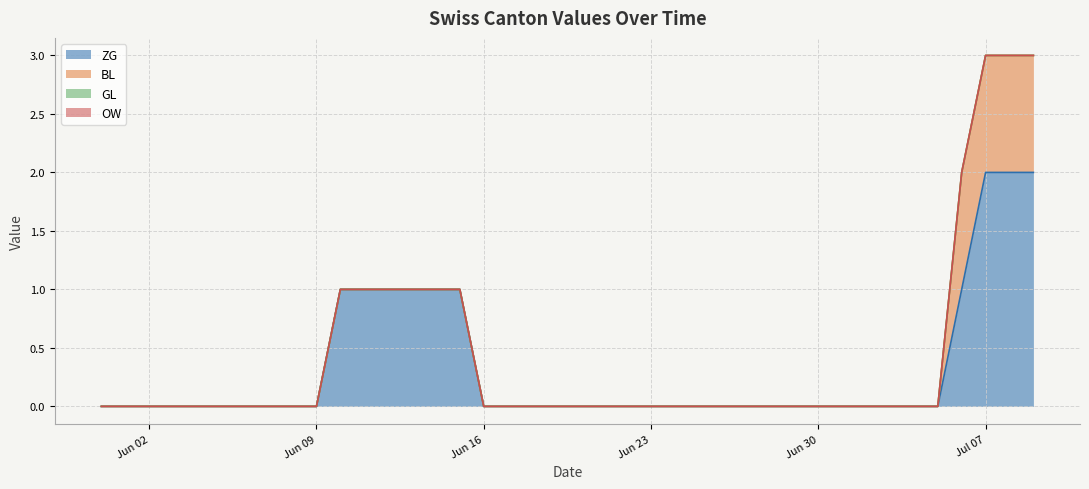

Count the ZG values in the range 0 to 1.

37